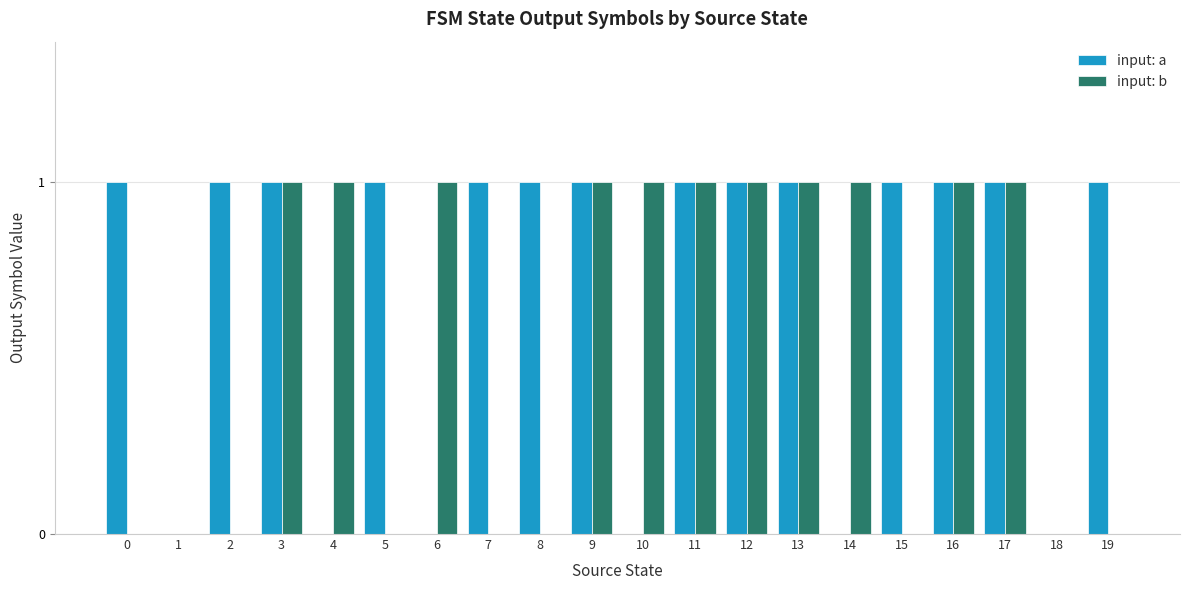

What is the difference between the input: a values at 14 and 13?

1